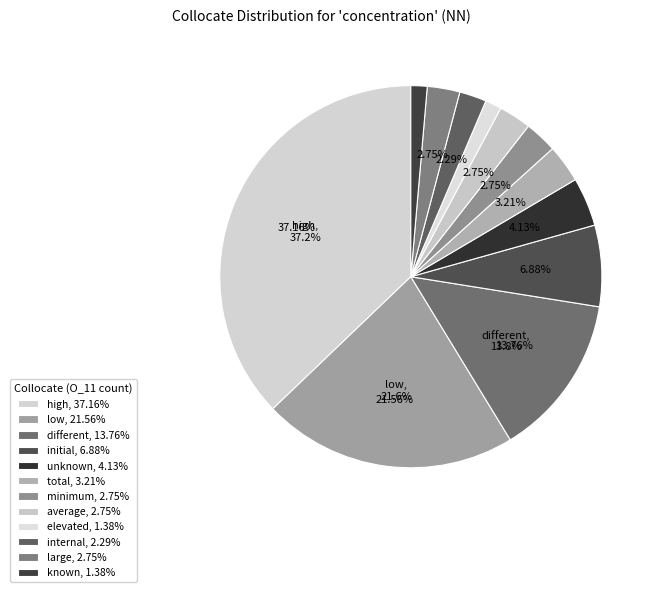

Is the sum of elevated and total greater than half?

No